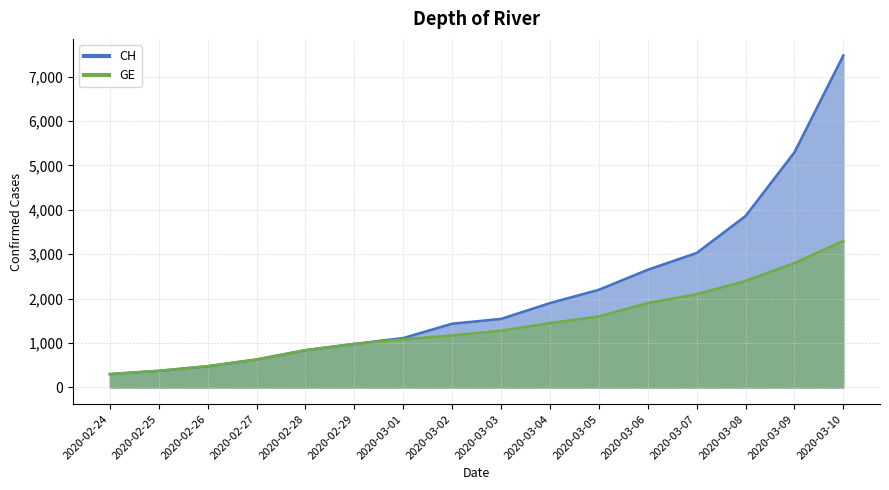

True or false: GE and CH intersect in this chart.

False